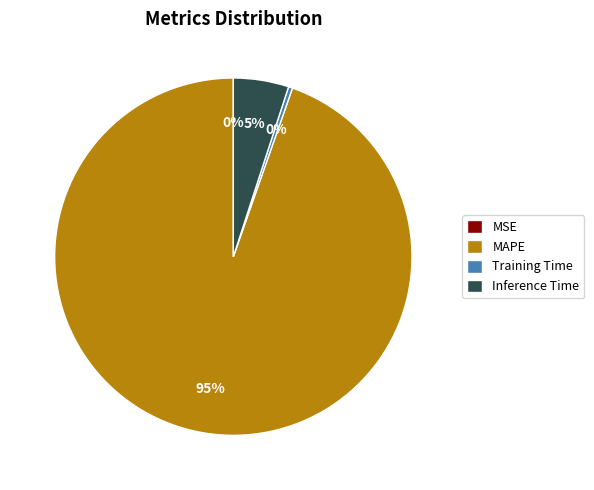

Is the sum of Inference Time and Training Time greater than half?

No